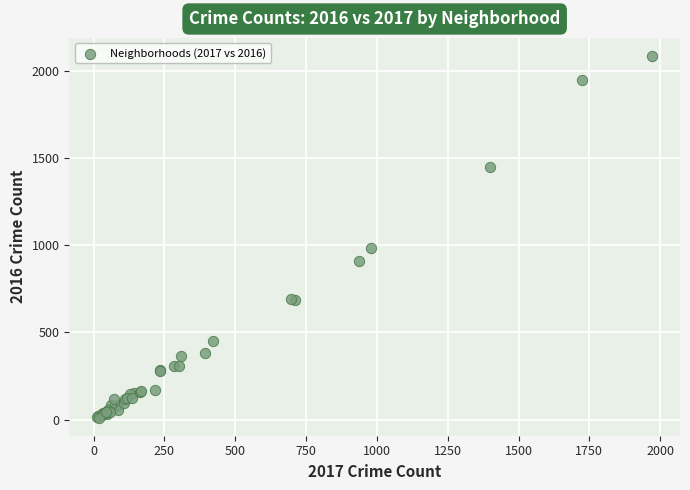

What Y value in the scatter plot is closest to 1048?

983